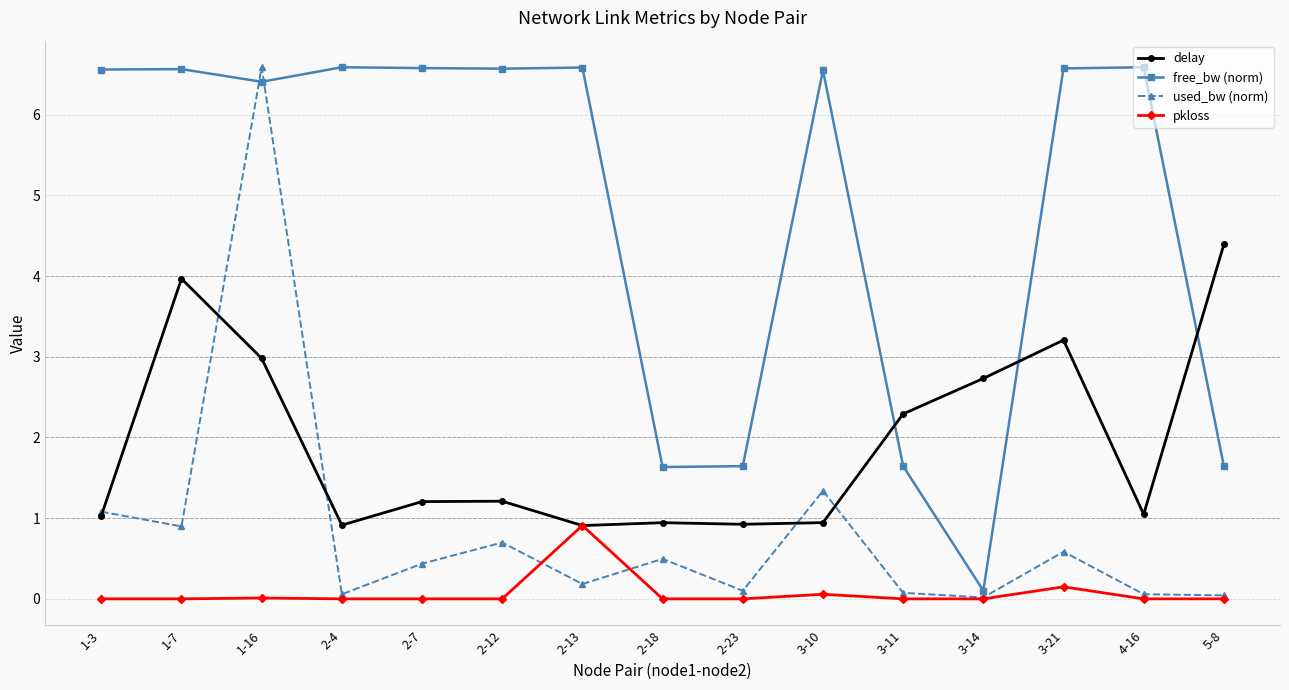

Rank the series by their average value, from lowest to highest.

pkloss, used_bw (norm), delay, free_bw (norm)